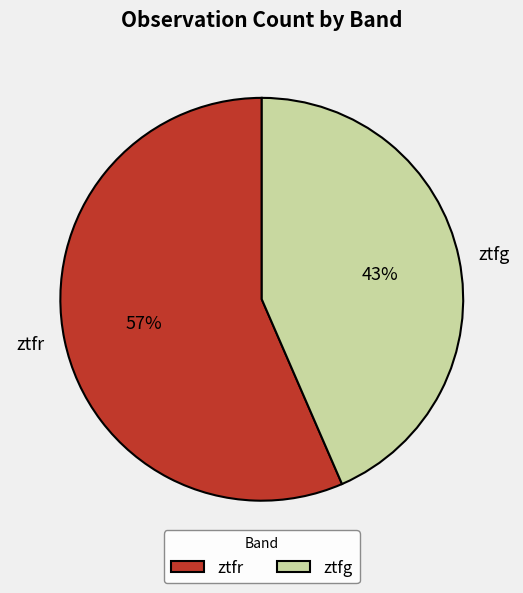

What percentage is the ztfr slice, to the nearest percent?

57%